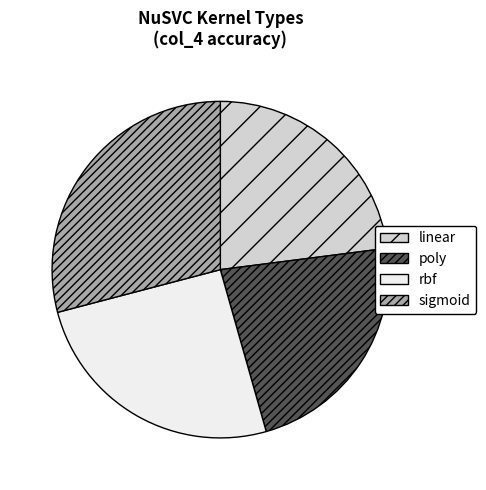

Is the sum of linear and poly greater than half?

No